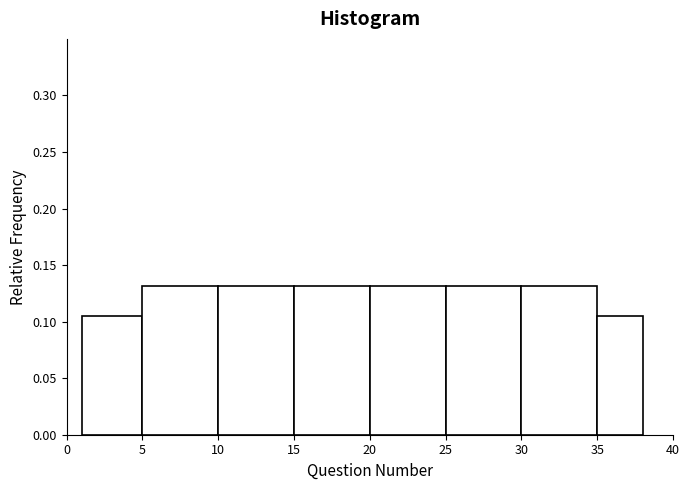

Reading left to right, list every bar in this chart as the range it spans on the x-axis followed by its height. The values are not printed on the chart, so give them approximately, as read against the axis.

1 to 5: 0.105
5 to 10: 0.130
10 to 15: 0.130
15 to 20: 0.130
20 to 25: 0.130
25 to 30: 0.130
30 to 35: 0.130
35 to 38: 0.105